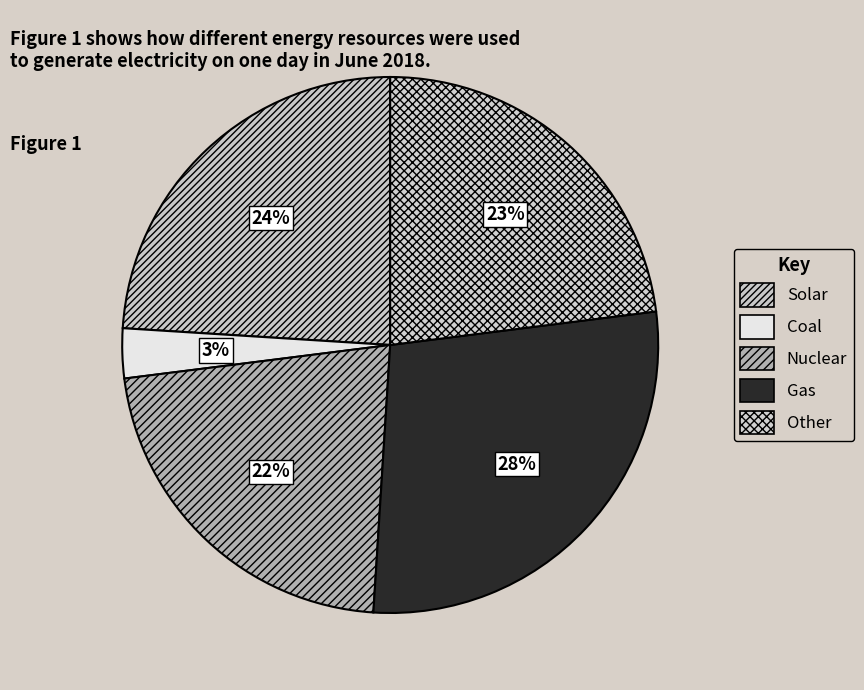

Which slice is the largest?

Gas